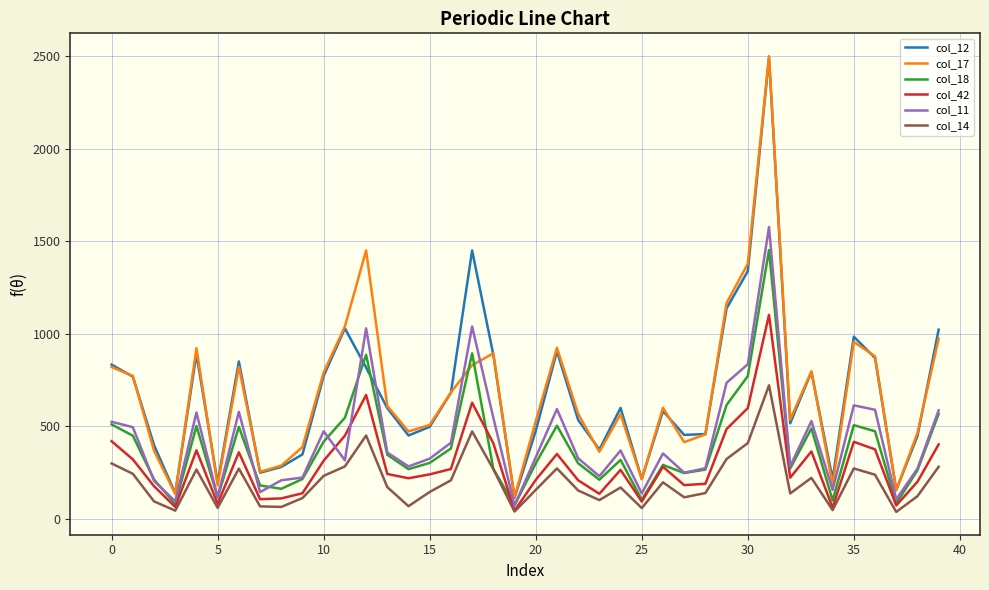

What is the maximum value shown in the chart?

2501